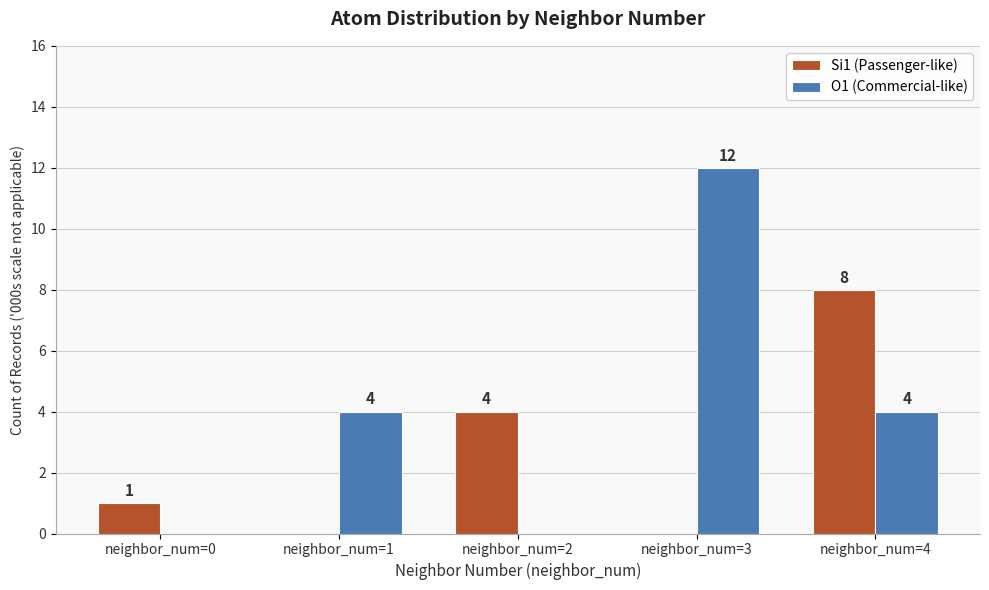

How many groups of bars are there?

5